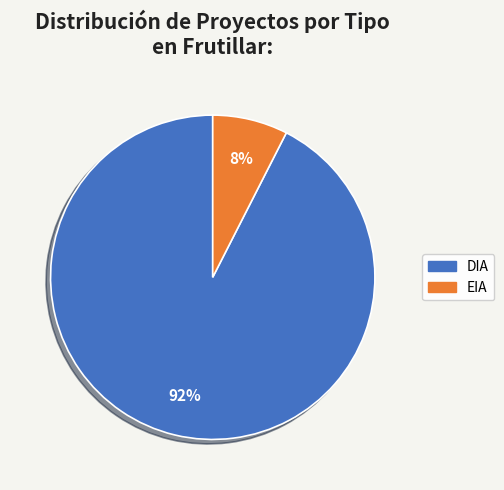

How many slices are in this pie chart?

2